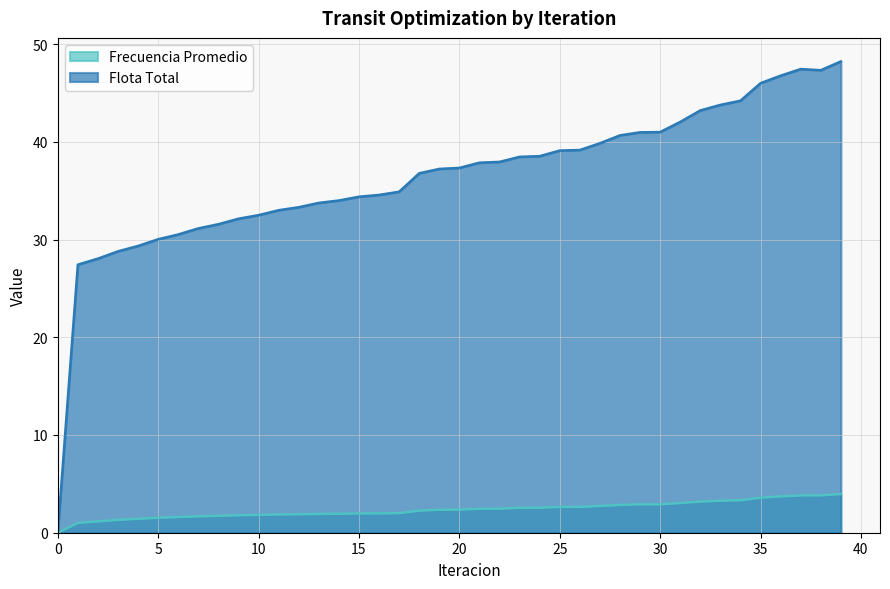

True or false: Frecuencia Promedio has a value of 1.2 at 22.

False